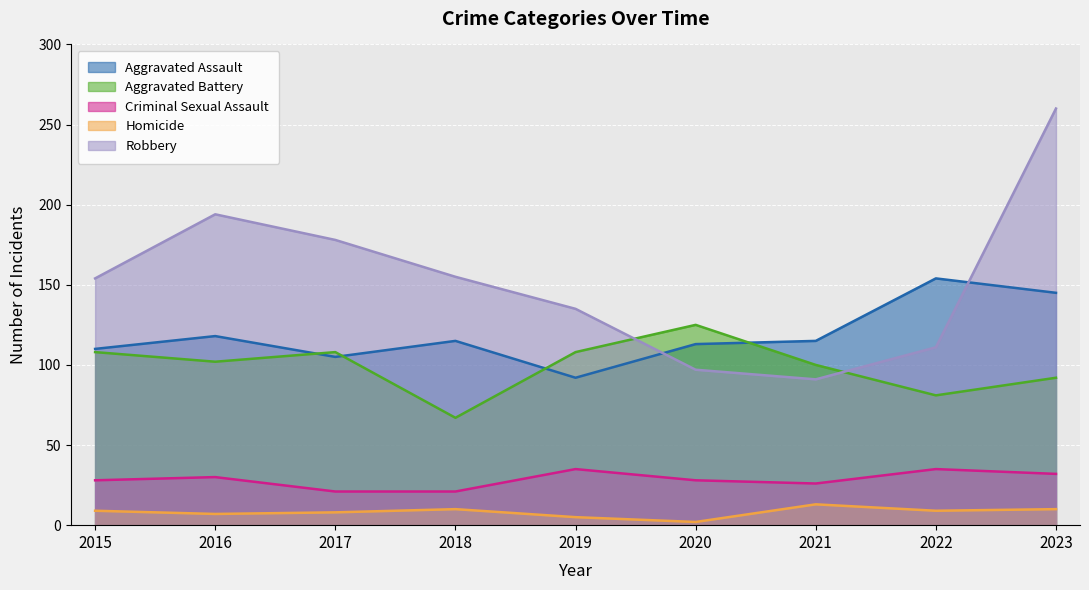

At which category is the sum across all series the highest?

2023